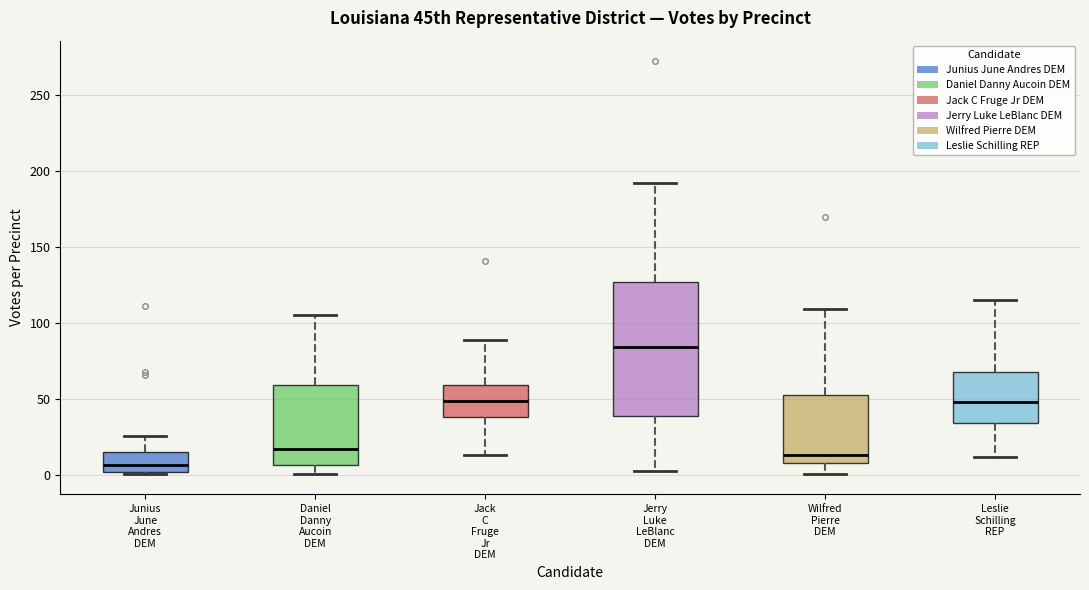

Reading left to right, transcribe this box plot: for each box, give where its median line is, the range the box spans, and where its two whiskers end, as read against the y-axis. The values are not printed on the chart, so give them approximately, as read against the axis.

Junius June Andres DEM: median 5, box 0 to 15, whiskers 0 to 25
Daniel Danny Aucoin DEM: median 15, box 5 to 60, whiskers 0 to 105
Jack C Fruge Jr DEM: median 50, box 40 to 60, whiskers 15 to 90
Jerry Luke LeBlanc DEM: median 85, box 40 to 125, whiskers 5 to 190
Wilfred Pierre DEM: median 15, box 10 to 55, whiskers 0 to 110
Leslie Schilling REP: median 50, box 35 to 70, whiskers 10 to 115